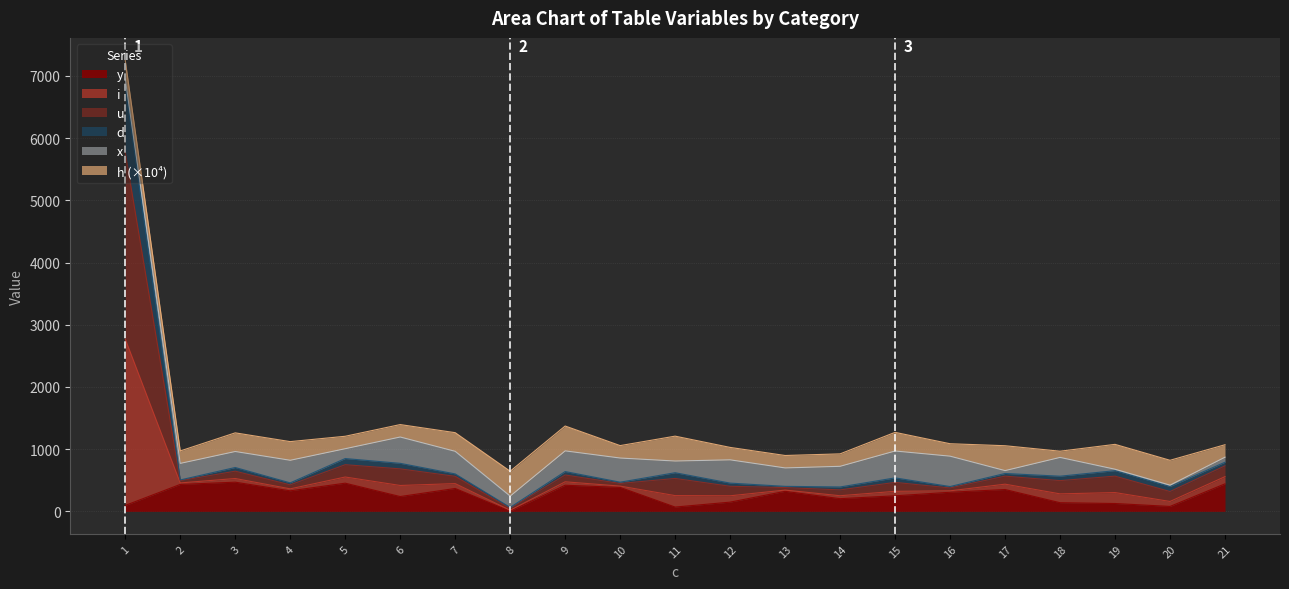

The value of u at 12 is 403. True or false?

True